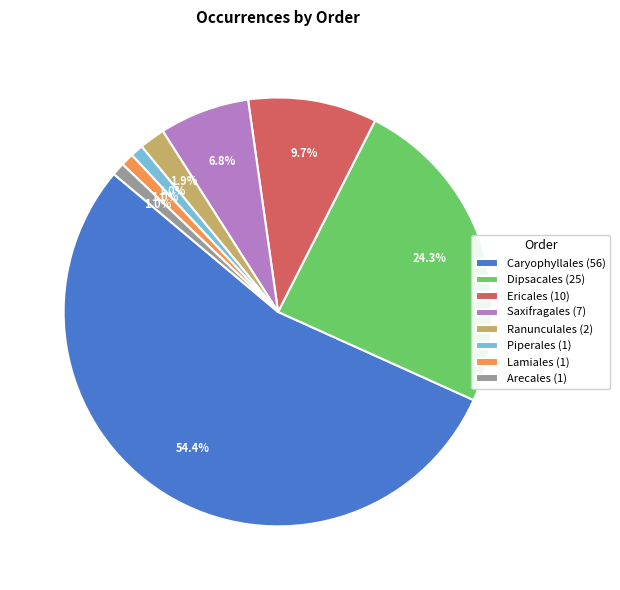

Does Saxifragales (7) represent more than half of the total?

No